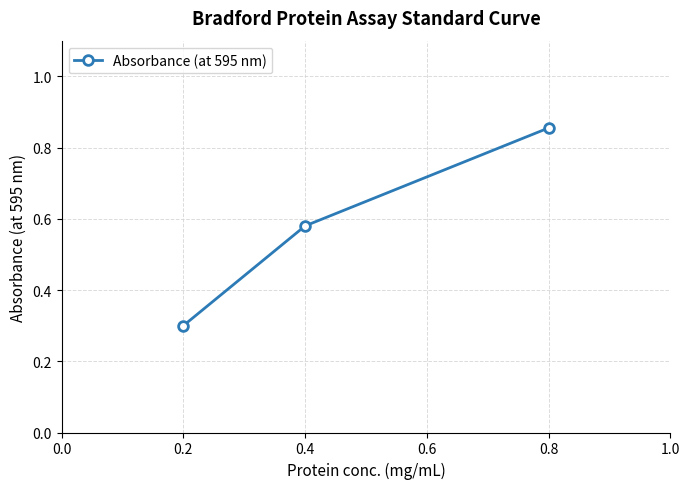

What is the difference between the maximum and second lowest values?

0.3